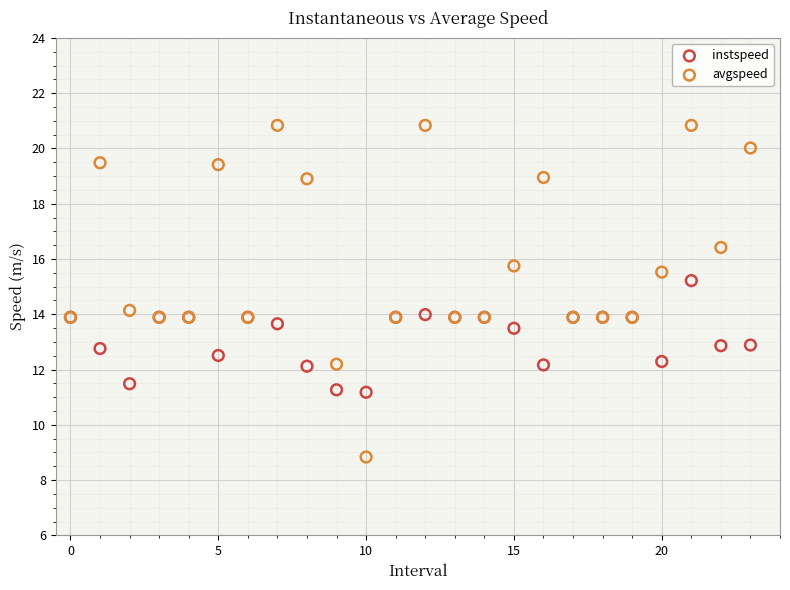

Which series contains the highest Y value?

avgspeed